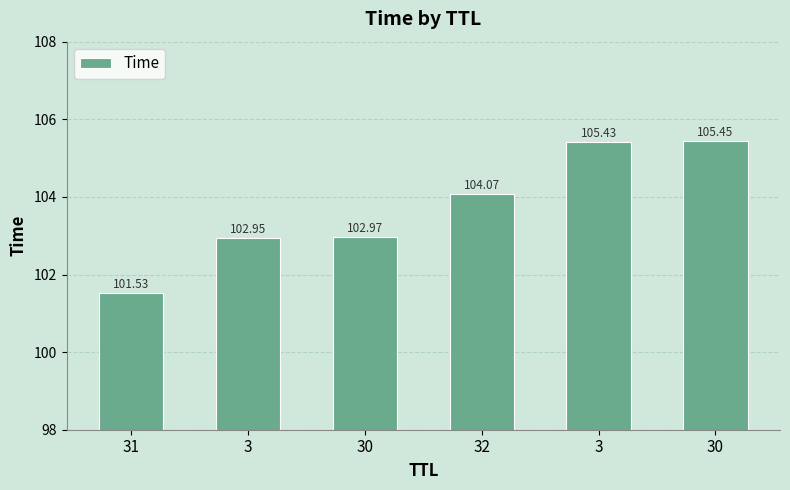

How many bars are there in total?

6